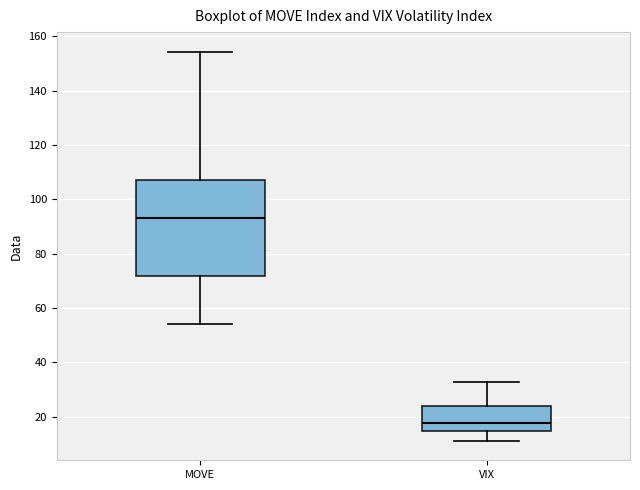

Where is the lower edge of the box for MOVE on the y-axis? The values are not printed on the chart, so give them approximately, as read against the axis.

72